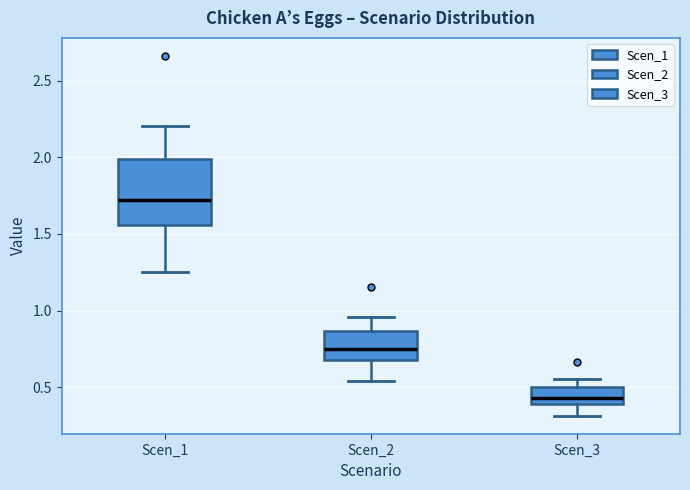

Reading left to right, read every box against the y-axis: the position of its median line, the range the box covers, and the ends of its whiskers. The values are not printed on the chart, so give them approximately, as read against the axis.

Scen_1: median 1.70, box 1.55 to 2.00, whiskers 1.25 to 2.20
Scen_2: median 0.75, box 0.70 to 0.85, whiskers 0.55 to 0.95
Scen_3: median 0.45, box 0.40 to 0.50, whiskers 0.30 to 0.55